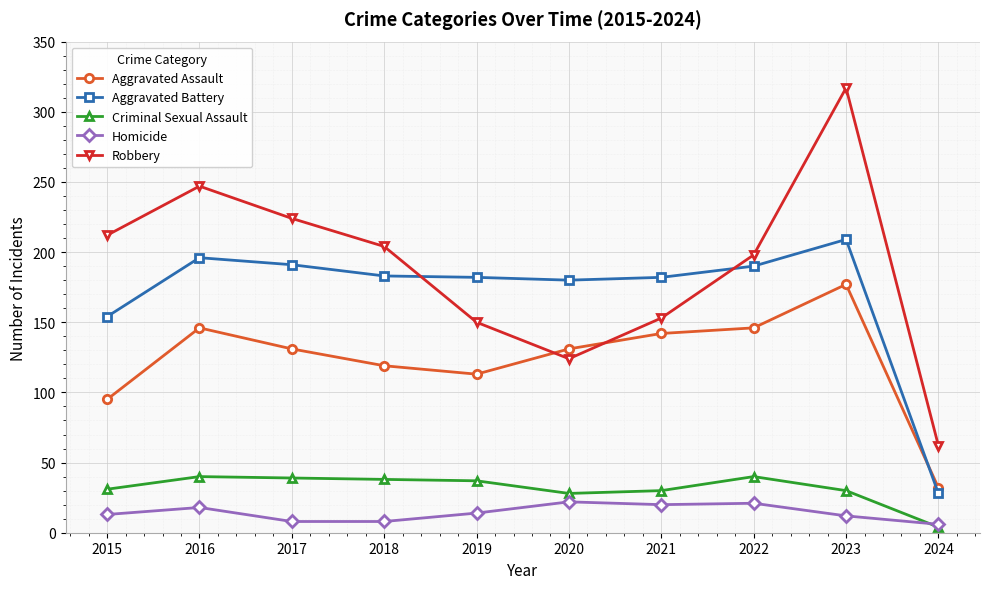

How many times do Criminal Sexual Assault and Homicide cross each other?

1